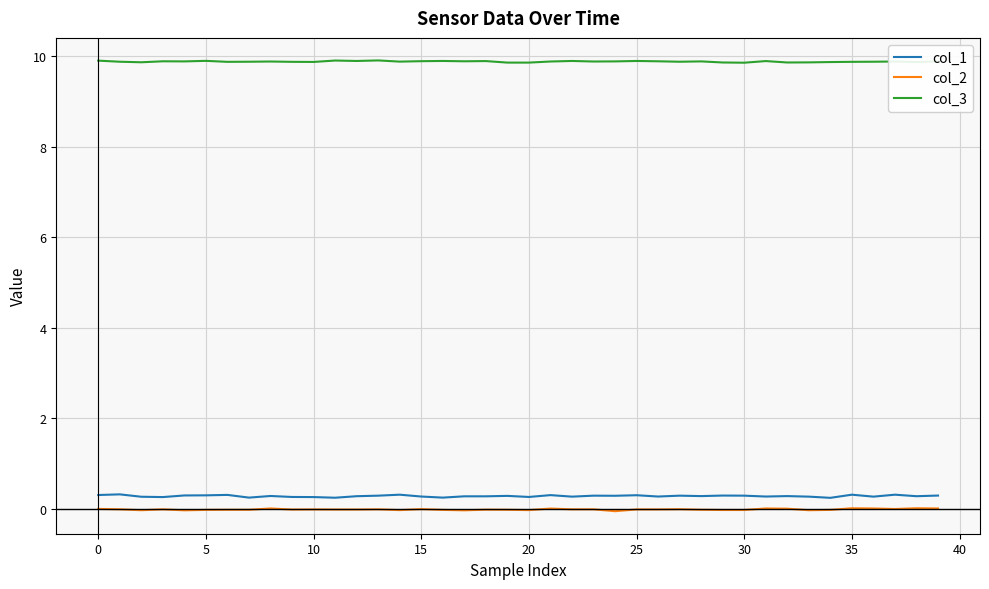

What are all the series names shown in the legend?

col_1, col_2, col_3